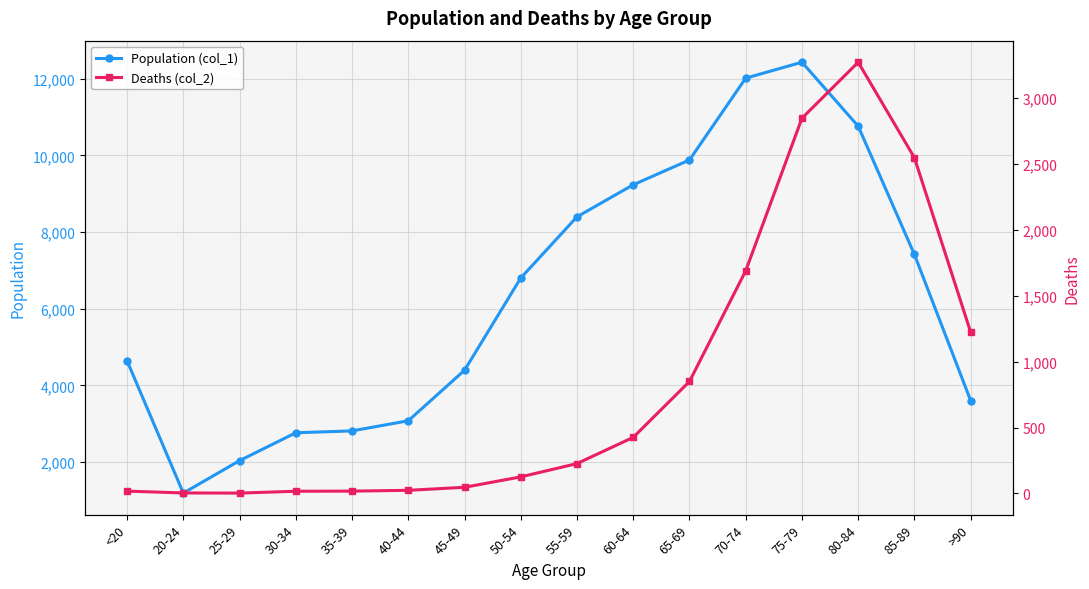

Which series has the largest total across all categories?

Population (col_1)